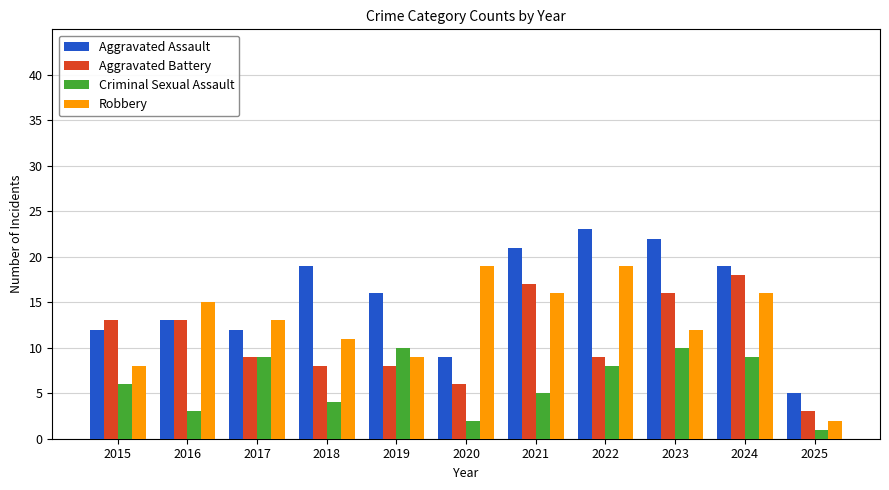

Which series has the largest total across all categories?

Aggravated Assault